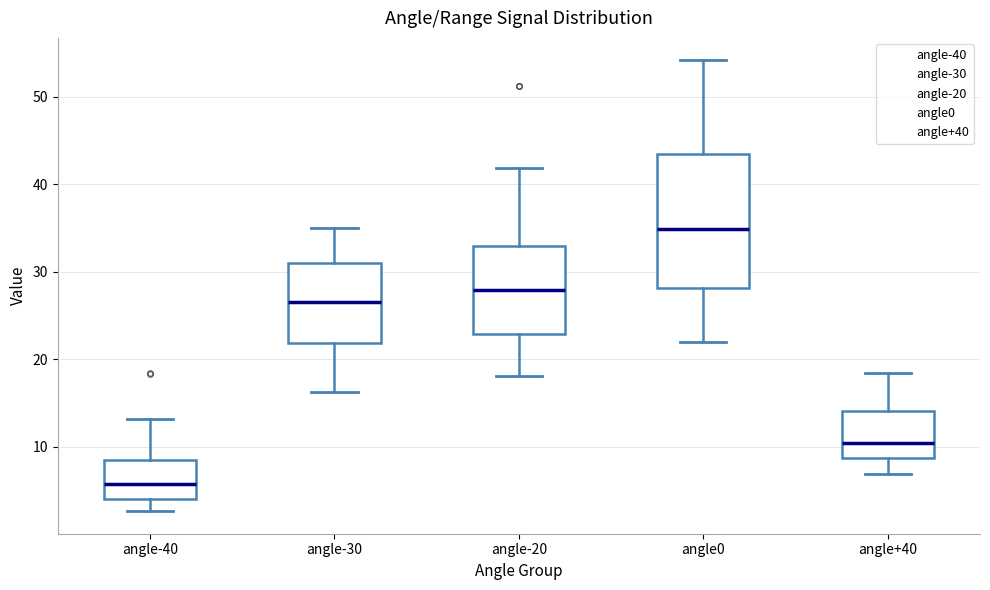

Where does the median line of the box for angle-40 sit on the y-axis? The values are not printed on the chart, so give them approximately, as read against the axis.

6